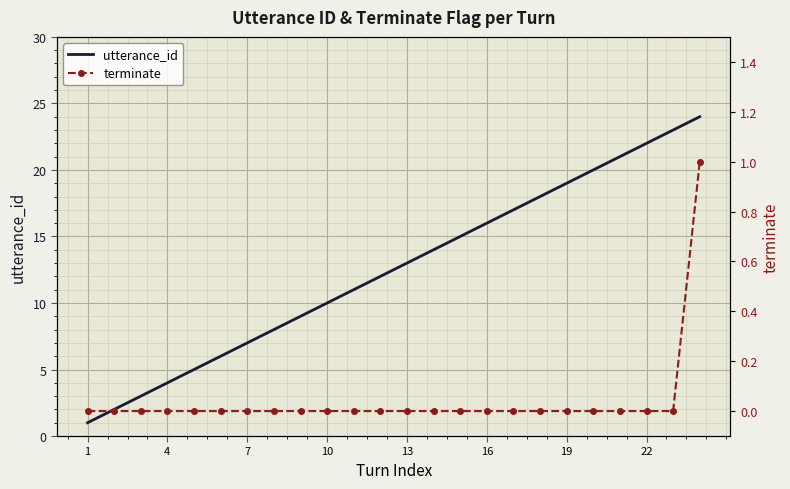

The value of utterance_id at 13 is 9. True or false?

False